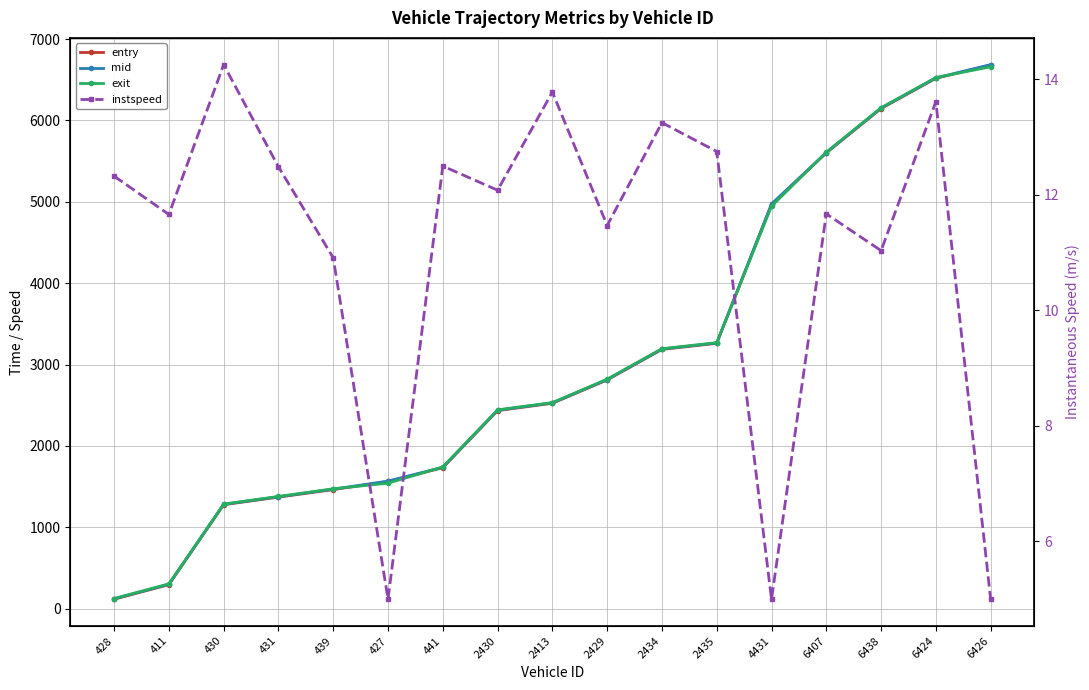

Which series changed the most between 439 and 6438?

exit